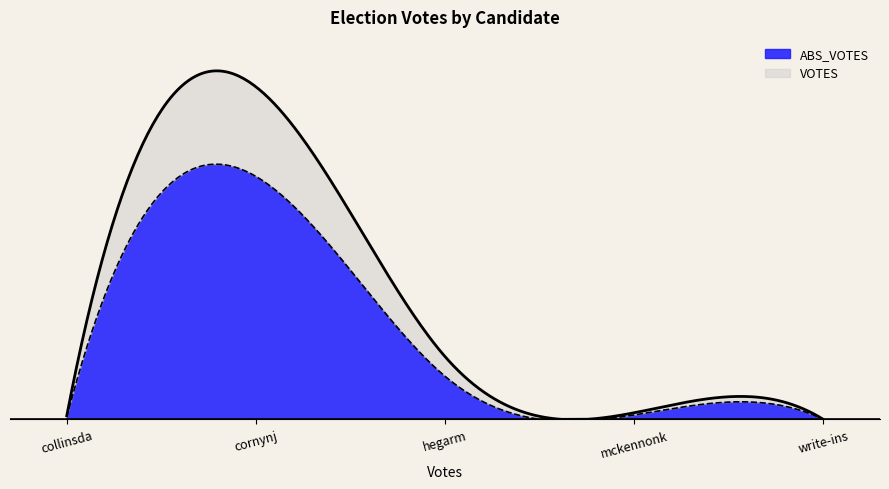

At how many categories does at least one series exceed 899?

1